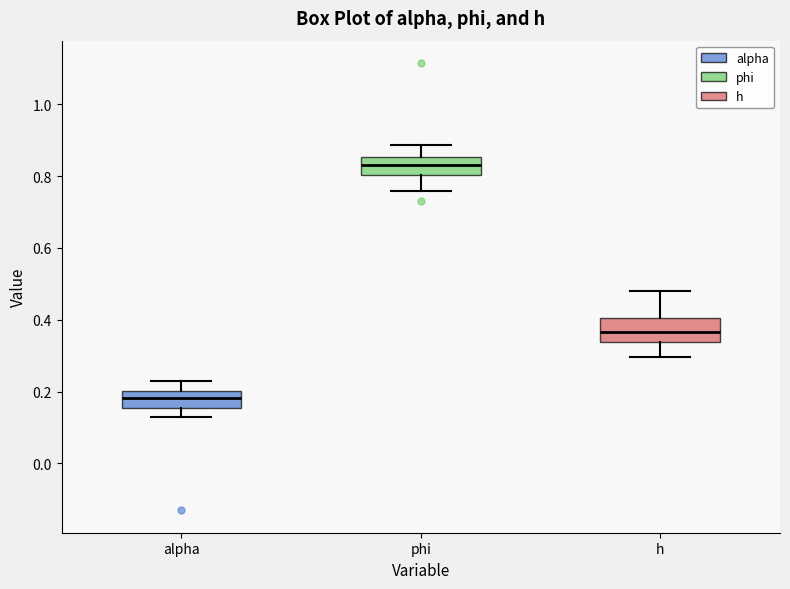

Where is the upper edge of the box for alpha on the y-axis? The values are not printed on the chart, so give them approximately, as read against the axis.

0.20